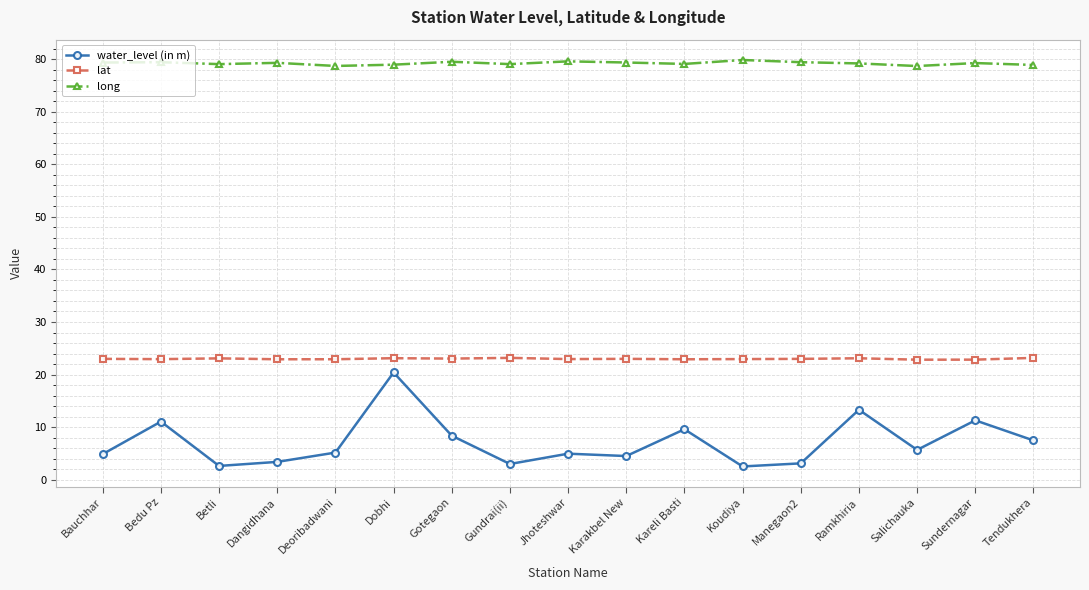

What value does the lat series have at Dobhi?

23.1